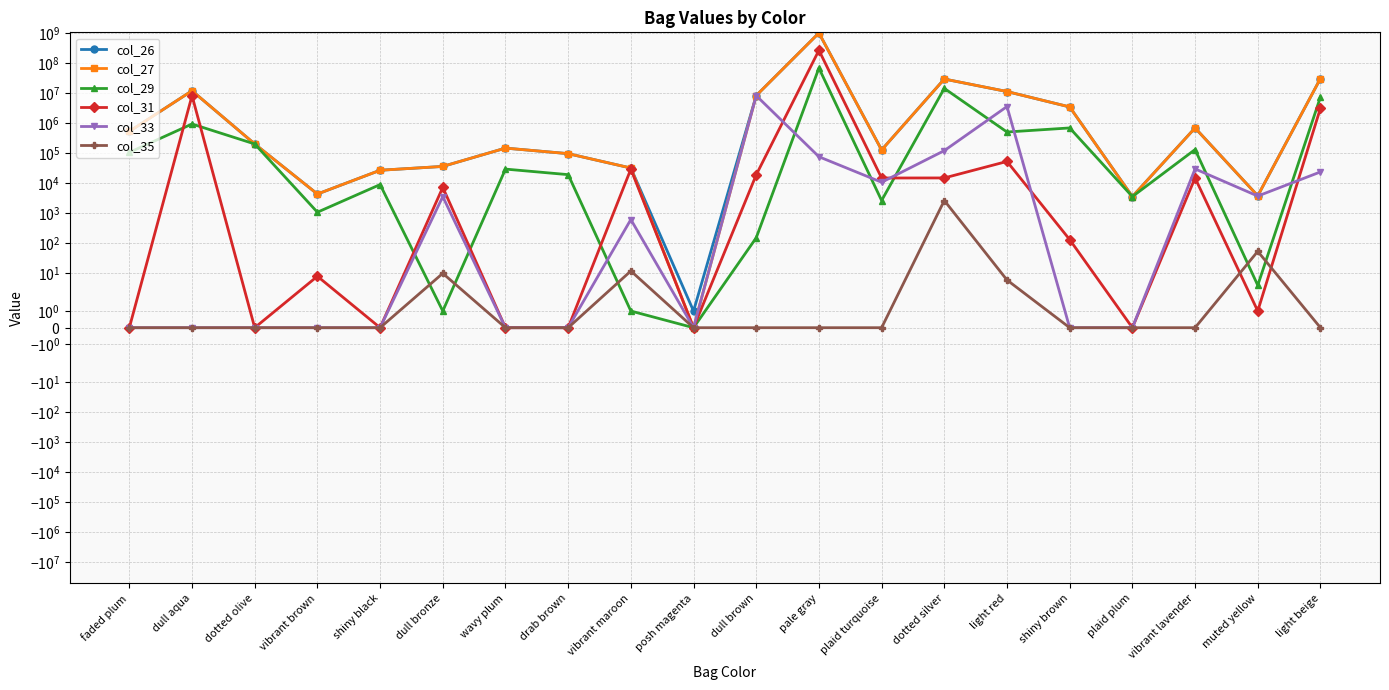

The col_27 series shows 207464 at wavy plum. True or false?

False